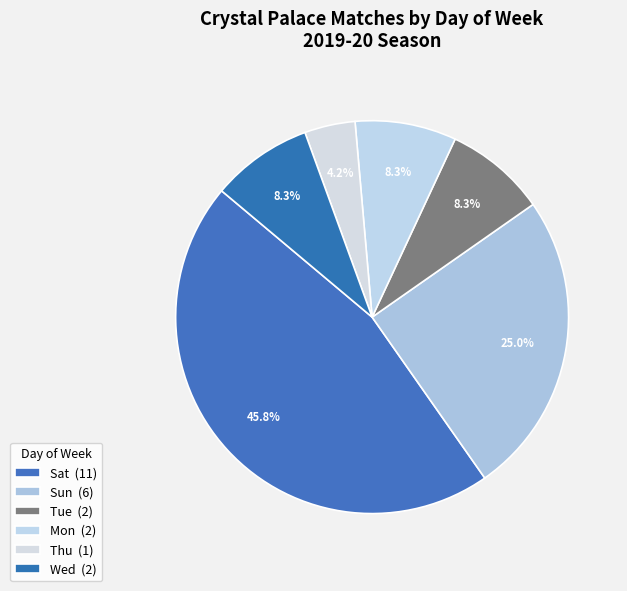

True or false: Tue accounts for 22% of the total.

False